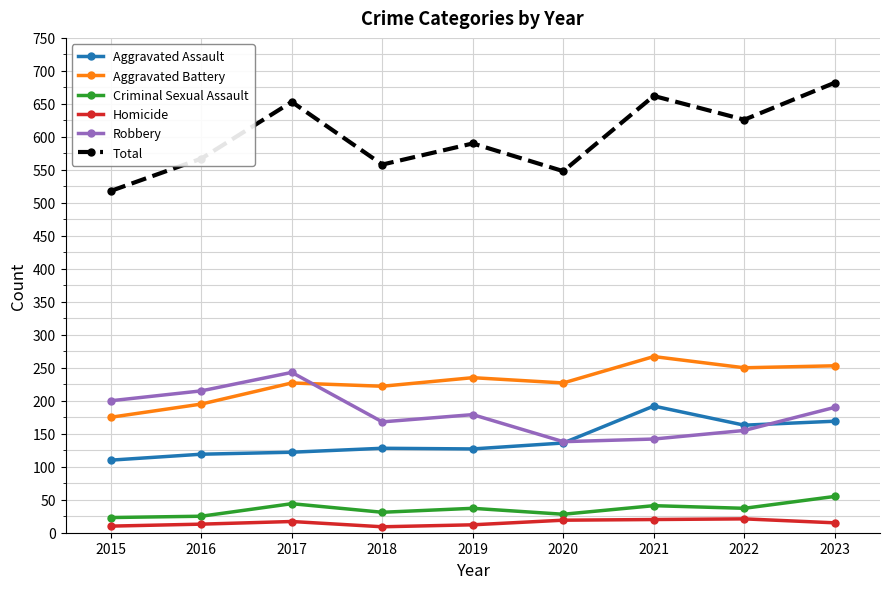

Which category has the highest value across all series?

2023